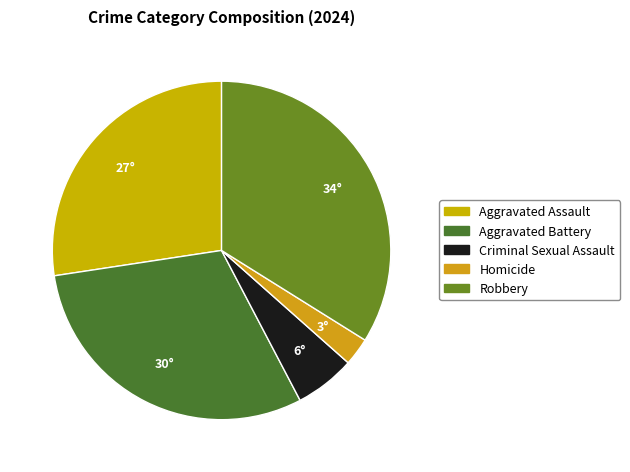

Count the number of slices in the pie.

5